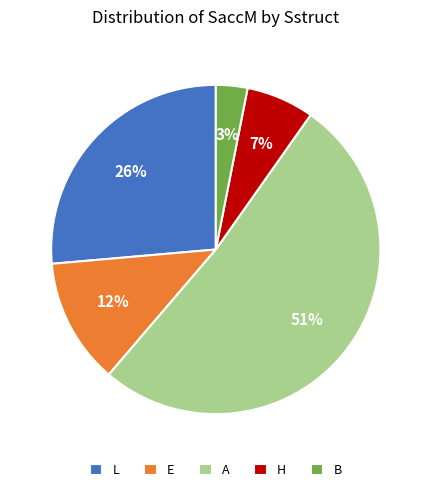

How many segments does this pie chart have?

5